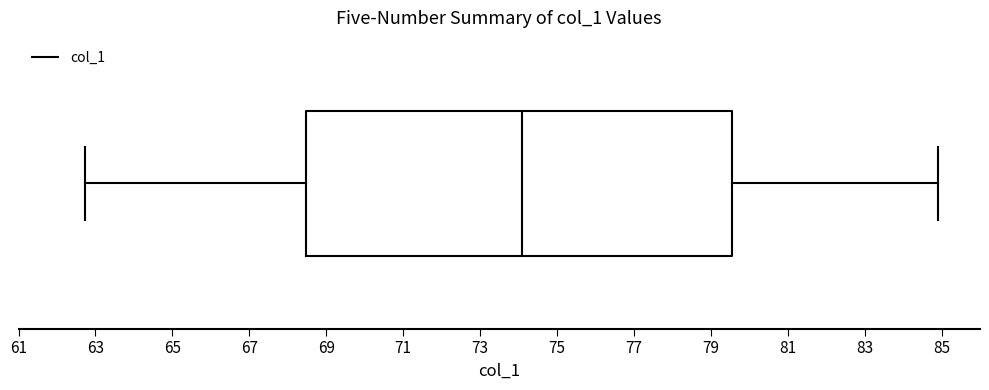

Where is the left edge of the box on the x-axis? The values are not printed on the chart, so give them approximately, as read against the axis.

68.4